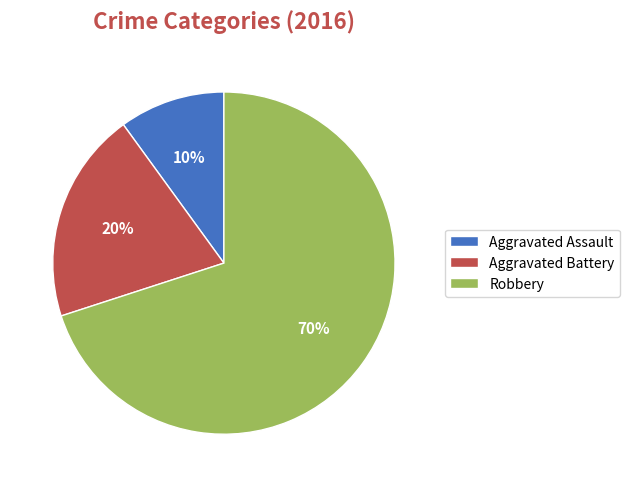

Which slice is the largest?

Robbery